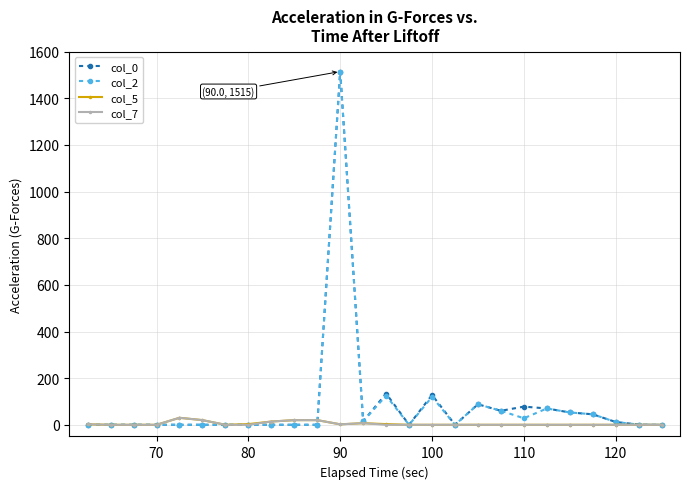

Reading right to left, list all the values displayed in this chart.

col_0: 0	1	12	45	53	70	78	60	88	0	128	0	134	15	1515	0	0	0	0	0	0	0	0	0	0	0
col_2: 0	1	12	45	53	70	28	60	88	0	120	0	125	15	1515	0	0	0	0	0	0	0	0	0	0	0
col_5: 0	0	0	0	0	0	0	0	0	0	0	0	3	7	2	20	20	14	3	0	20	30	0	0	0	2
col_7: 0	0	0	0	0	0	0	0	0	0	0	0	0	7	2	20	20	14	0	0	20	30	0	0	0	2